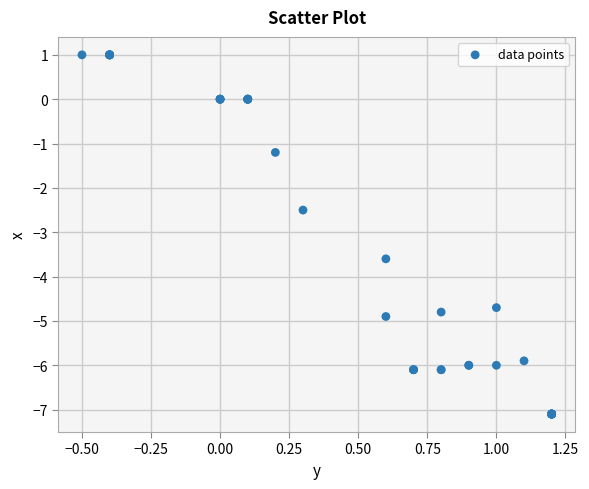

What Y value in the scatter plot is closest to -3?

-2.5